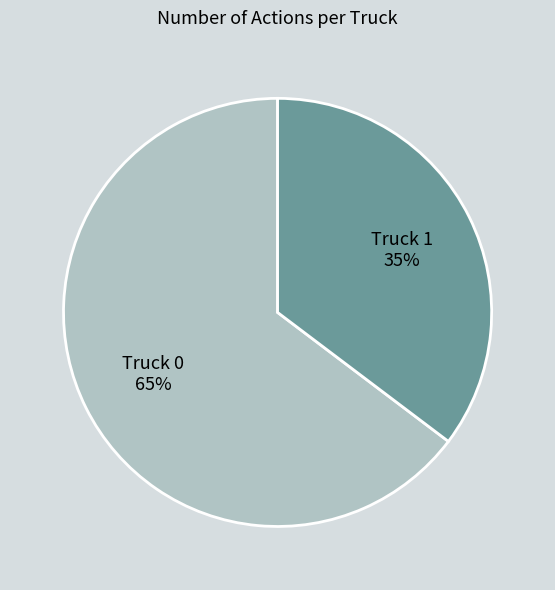

Combined, do Truck 1 and Truck 0 account for over 50%?

Yes